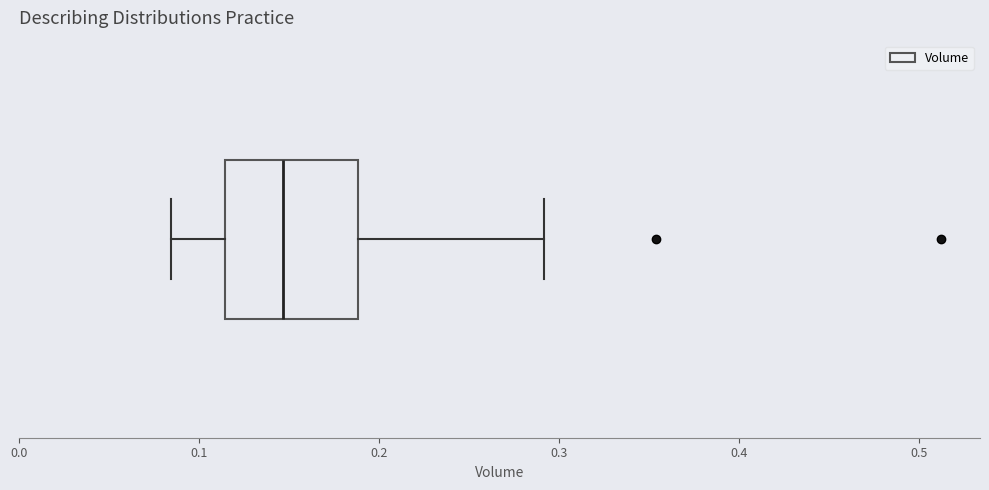

Transcribe this box plot: give where the median line is, the range the box spans, and where the two whiskers end, as read against the x-axis. The values are not printed on the chart, so give them approximately, as read against the axis.

median 0.15, box 0.11 to 0.19, whiskers 0.08 to 0.29